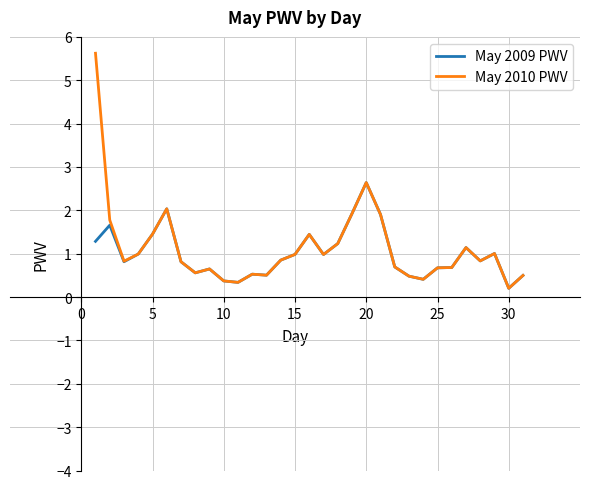

What is the maximum value shown in the chart?

5.6